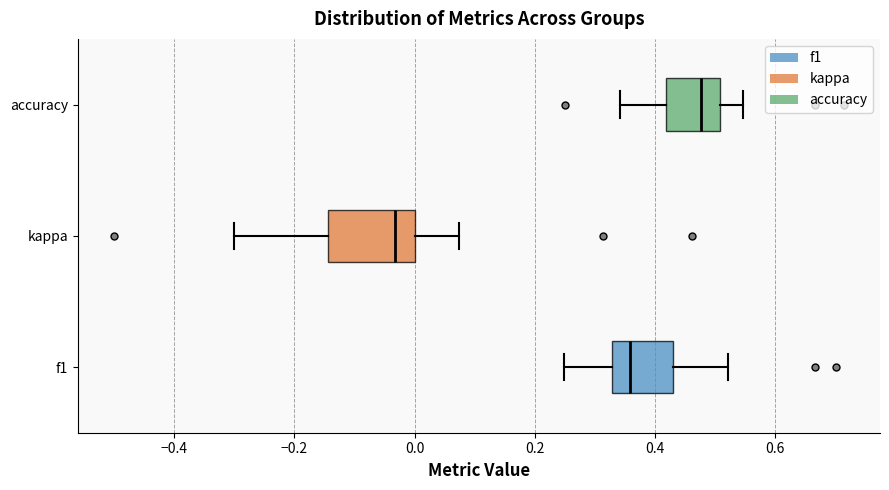

Which box is the widest, from its left edge to its right edge?

kappa